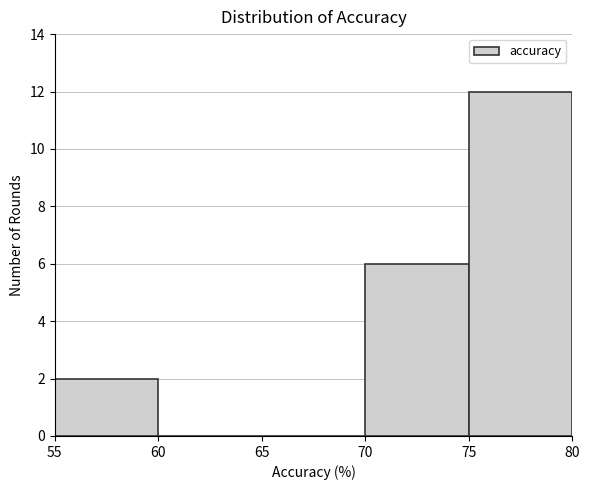

Reading left to right, transcribe this chart: for each bar, give the range it covers on the x-axis and its height. The values are not printed on the chart, so give them approximately, as read against the axis.

55 to 60: 2
60 to 65: 0
65 to 70: 0
70 to 75: 6
75 to 80: 12